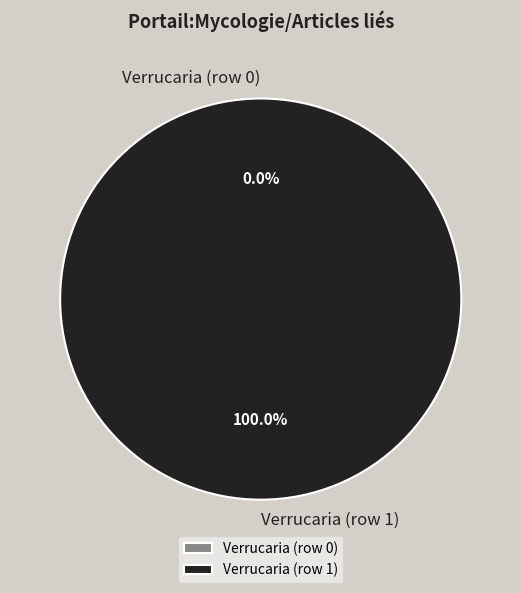

To the nearest percent, what is the combined percentage of Verrucaria (row 1) and Verrucaria (row 0)?

100%